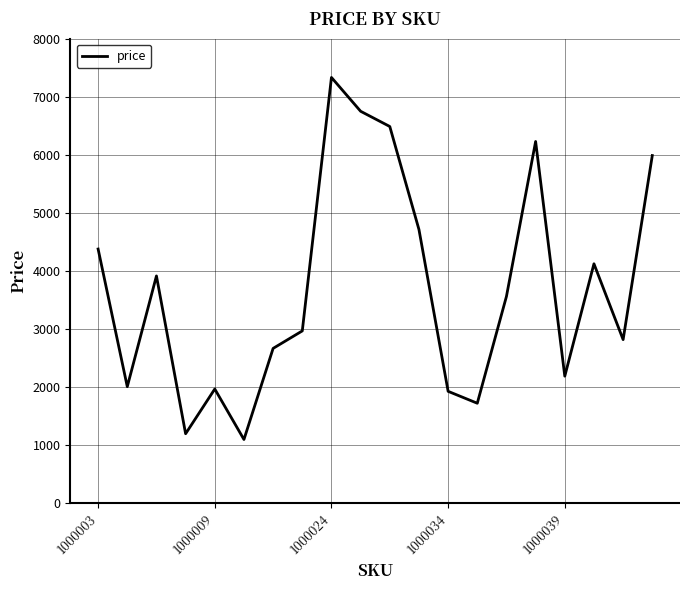

What is the minimum value shown in the chart?

1101